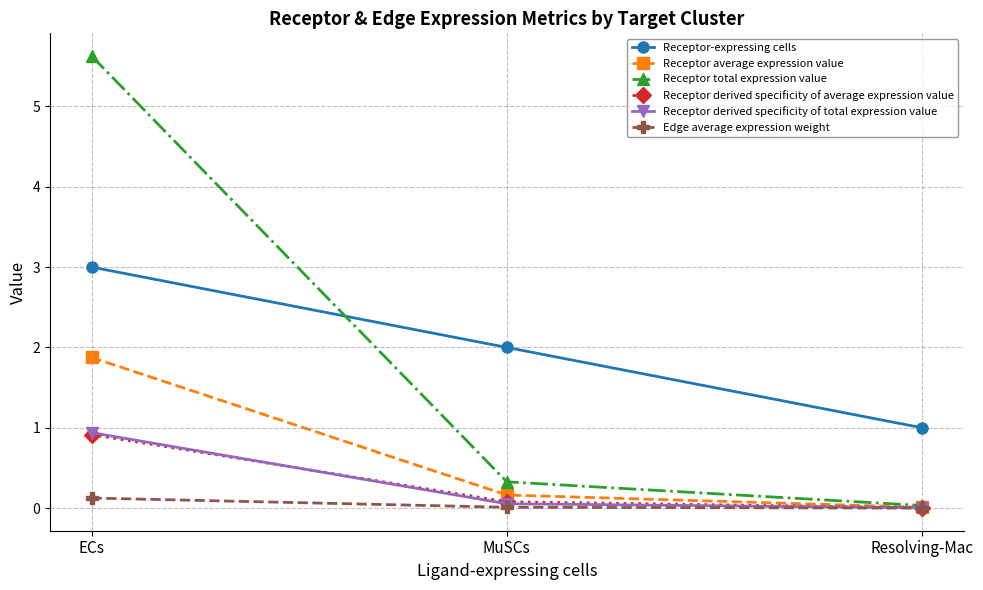

Which series has the largest range (max minus min)?

Receptor total expression value